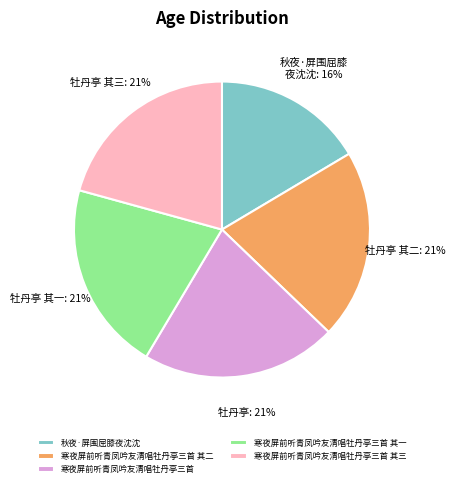

Which category has the smallest portion of the pie?

秋夜·屏围屈膝夜沈沈